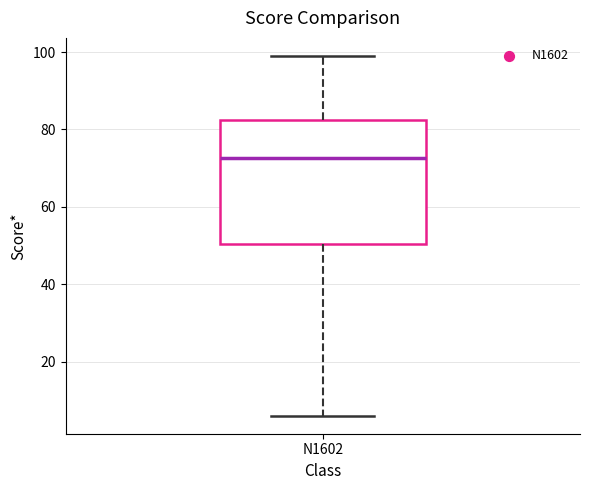

Read this box plot against the y-axis: the position of the median line, the range covered by the box, and the ends of both whiskers. The values are not printed on the chart, so give them approximately, as read against the axis.

median 72, box 50 to 82, whiskers 6 to 100